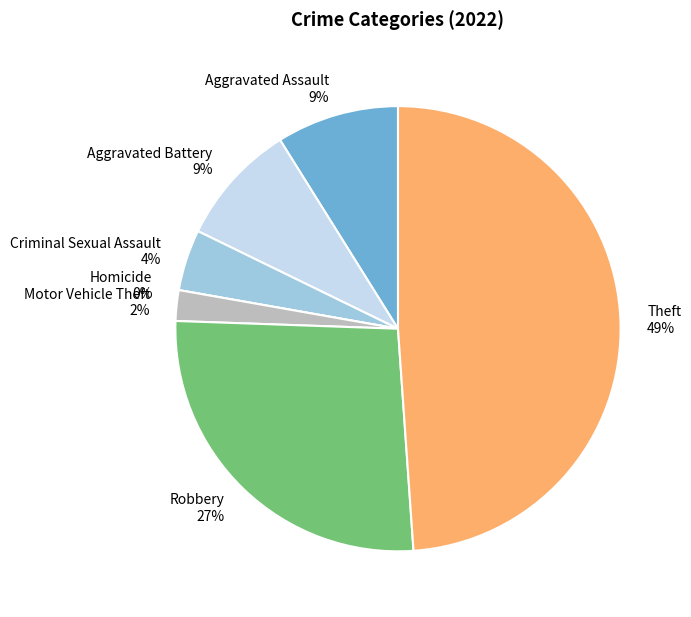

How many slices are in this pie chart?

7